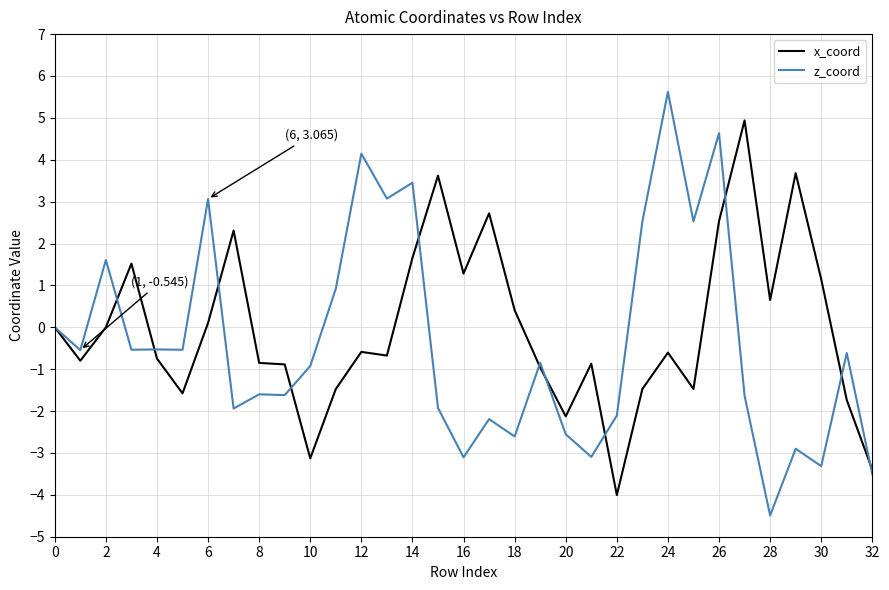

What is the lowest value of the x_coord series?

-4.0